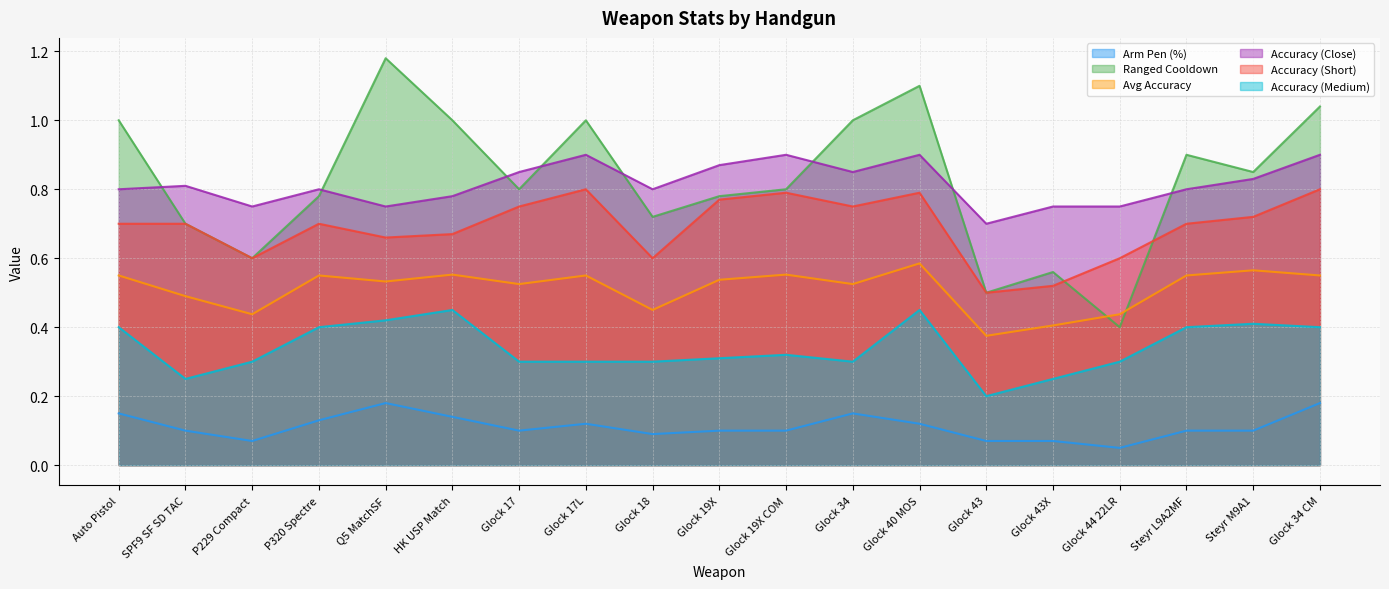

Between Auto Pistol and Glock 19X COM, which series saw the biggest shift?

Ranged Cooldown